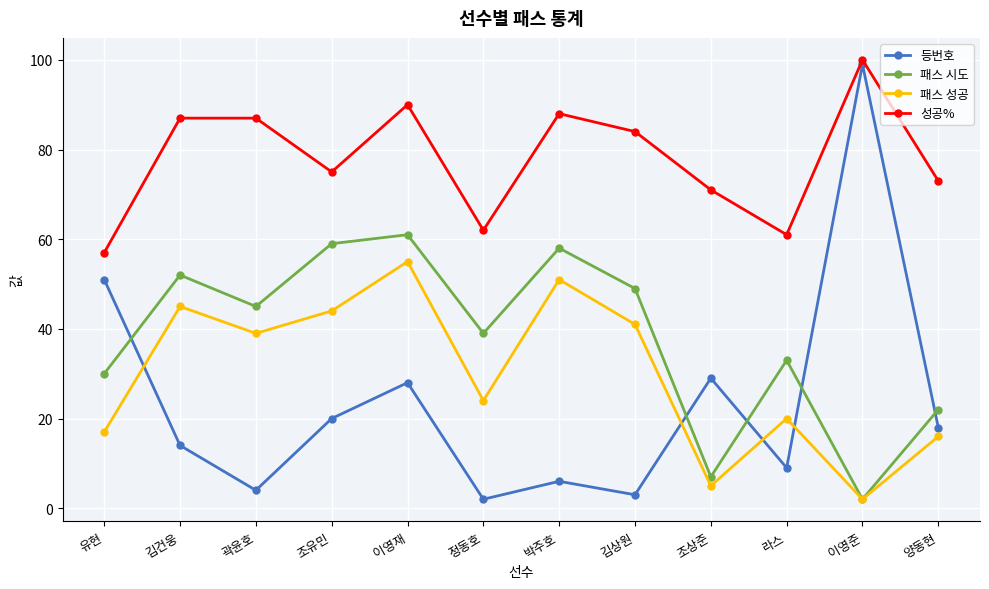

Reading left to right, list all the values displayed in this chart.

등번호: 유현=51	김건웅=14	곽윤호=4	조유민=20	이영재=28	정동호=2	박주호=6	김상원=3	조상준=29	라스=9	이영준=99	양동현=18
패스 시도: 유현=30	김건웅=52	곽윤호=45	조유민=59	이영재=61	정동호=39	박주호=58	김상원=49	조상준=7	라스=33	이영준=2	양동현=22
패스 성공: 유현=17	김건웅=45	곽윤호=39	조유민=44	이영재=55	정동호=24	박주호=51	김상원=41	조상준=5	라스=20	이영준=2	양동현=16
성공%: 유현=57	김건웅=87	곽윤호=87	조유민=75	이영재=90	정동호=62	박주호=88	김상원=84	조상준=71	라스=61	이영준=100	양동현=73